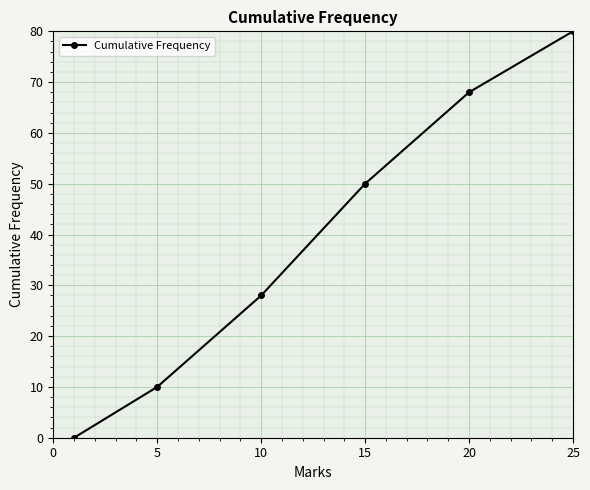

Reading right to left, list all the values displayed in this chart.

80	68	50	28	10	0